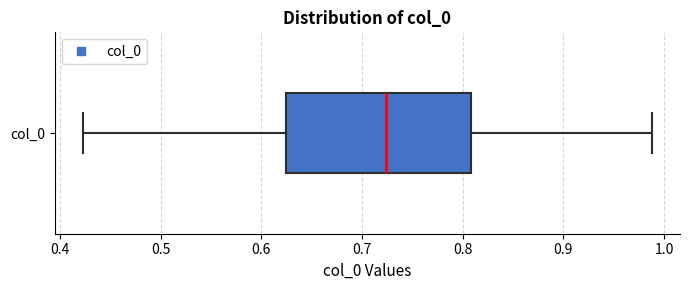

Read this box plot against the x-axis: the position of the median line, the range covered by the box, and the ends of both whiskers. The values are not printed on the chart, so give them approximately, as read against the axis.

median 0.72, box 0.62 to 0.81, whiskers 0.42 to 0.99